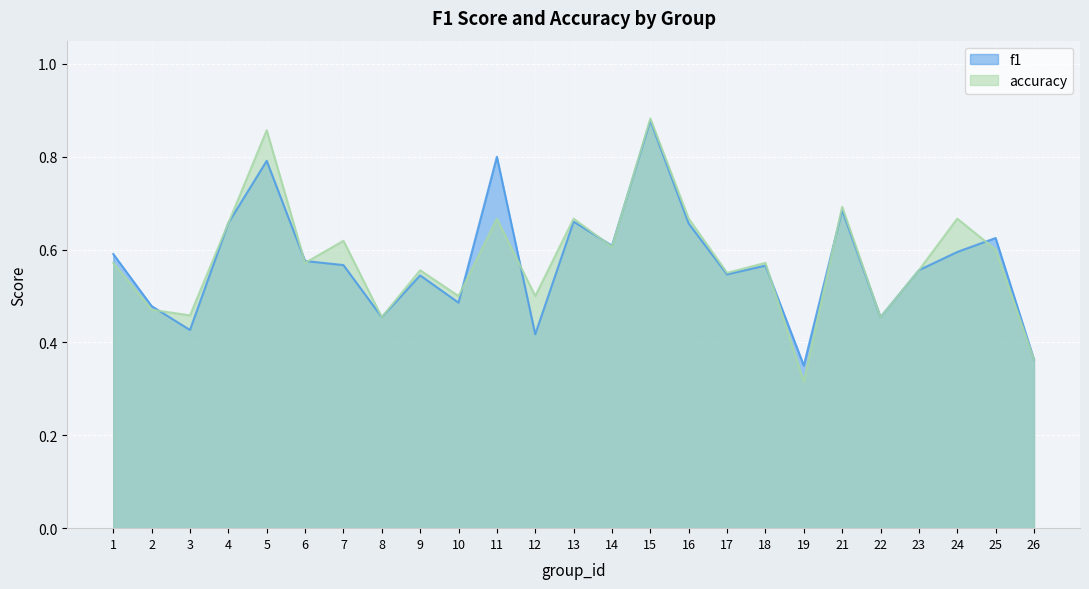

Count the number of data series in this chart.

2